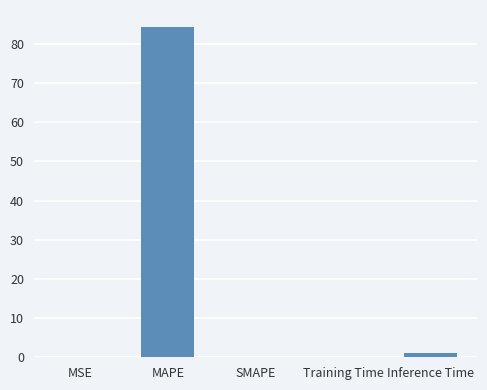

The chart shows a value of 49.4 at MAPE. True or false?

False